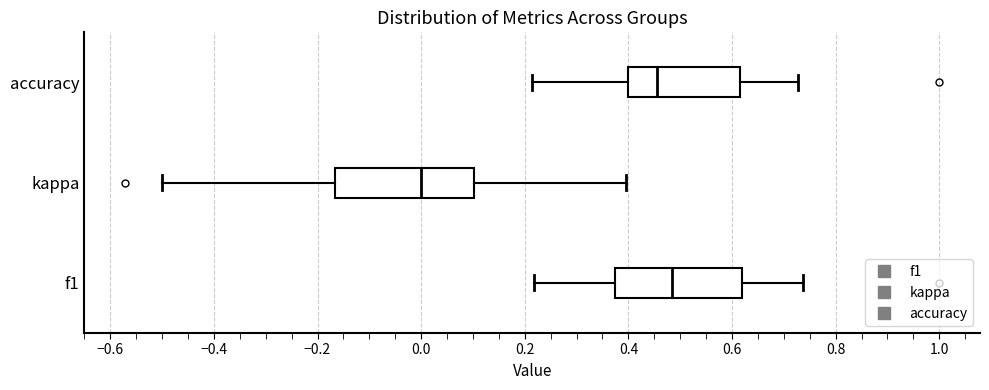

Comparing the boxes themselves (not the whiskers), which one is the widest?

kappa